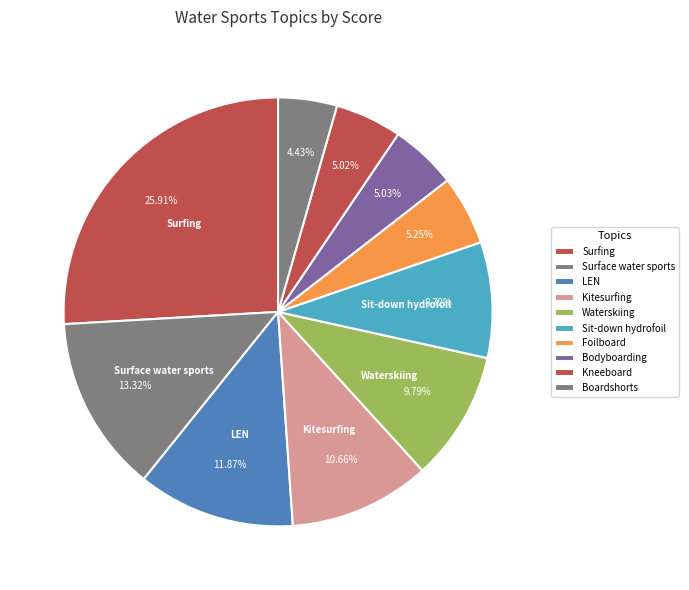

What percentage is NOT represented by LEN?

88.1%